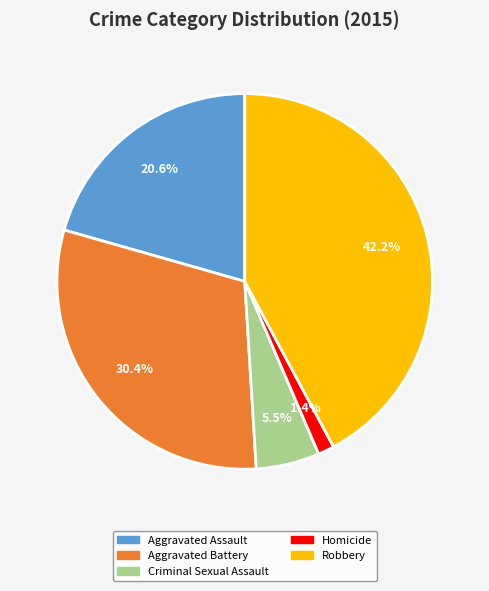

What percentage is the Aggravated Battery slice, to the nearest percent?

30%